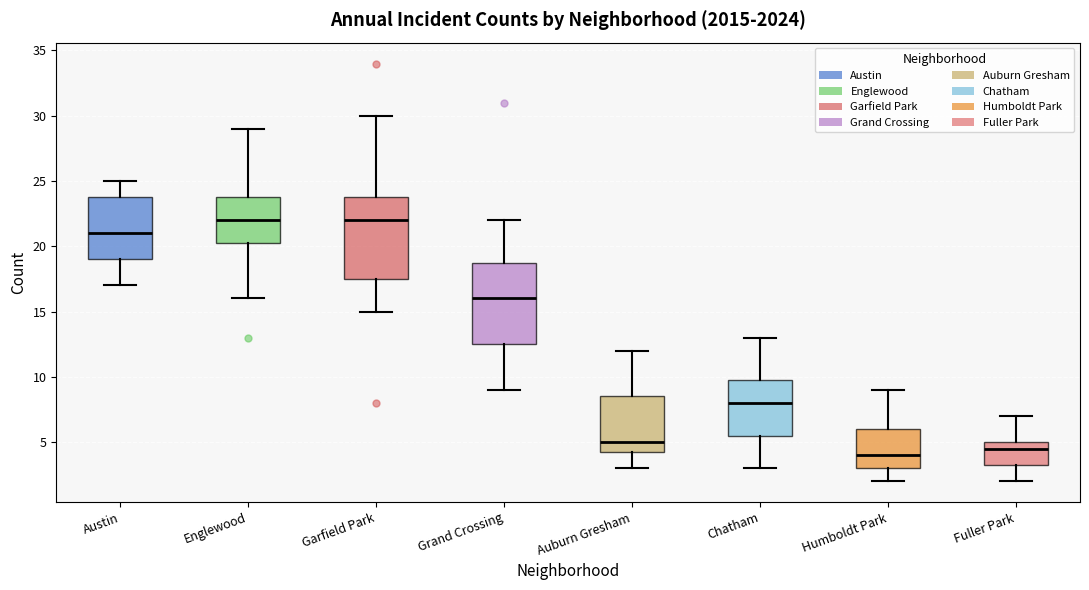

Where is the lower edge of the box for Chatham on the y-axis? The values are not printed on the chart, so give them approximately, as read against the axis.

5.5